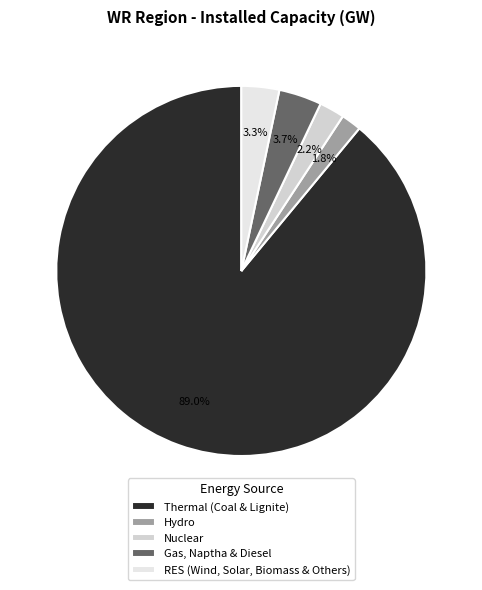

To the nearest percent, what is the difference between the largest and smallest slice percentages?

87%